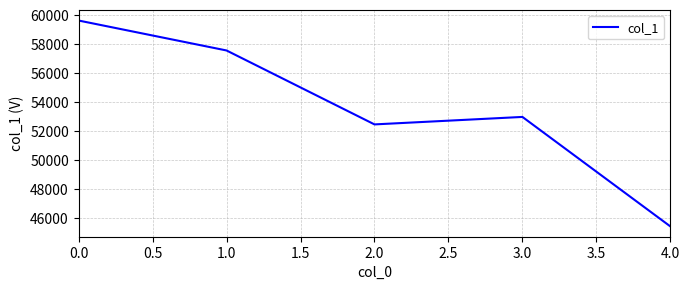

Rank the categories by value from highest to lowest.

0.0, 1.0, 3.0, 2.0, 4.0